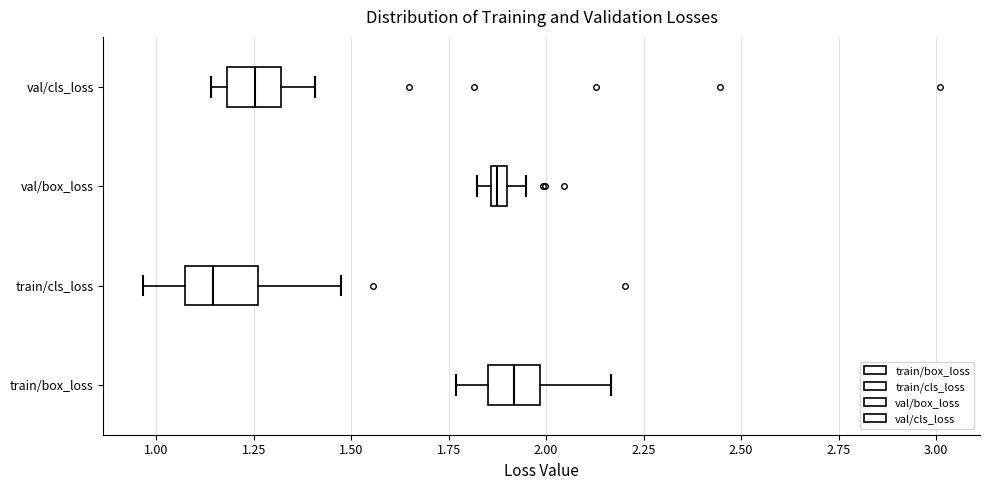

Which box has the furthest to the left median line?

train/cls_loss